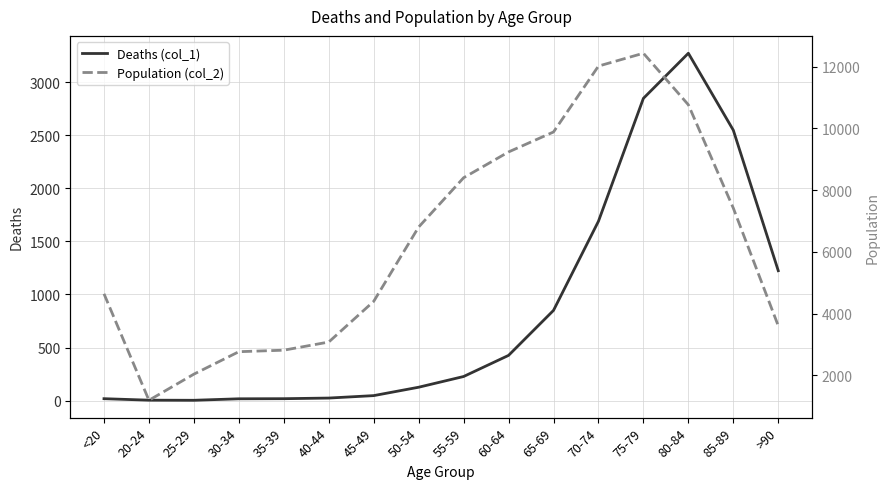

True or false: Deaths (col_1) and Population (col_2) intersect in this chart.

False